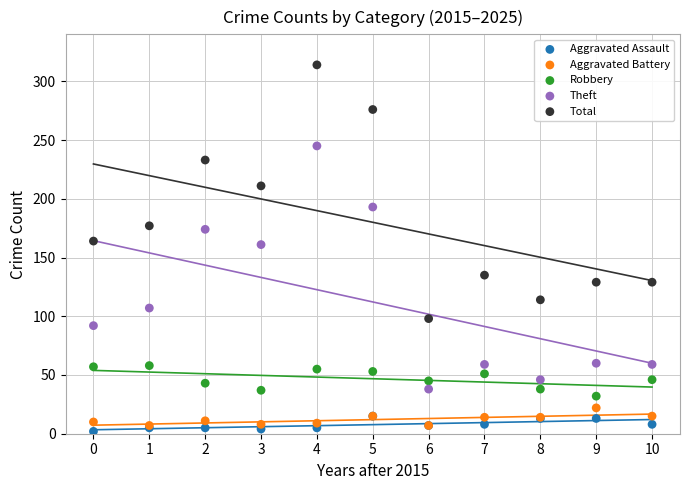

In the Total series, what Y value is closest to 206?

211